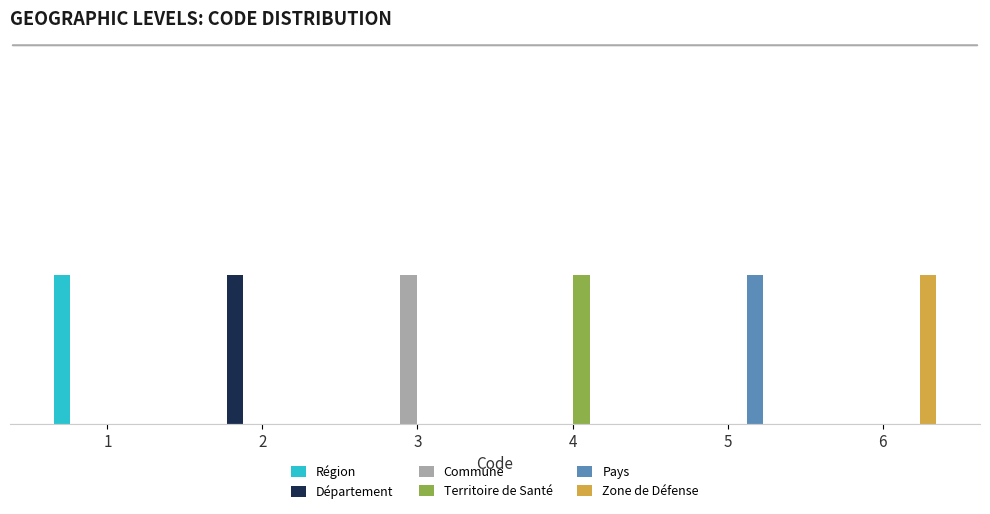

Count the Région values in the range 0 to 1.

6